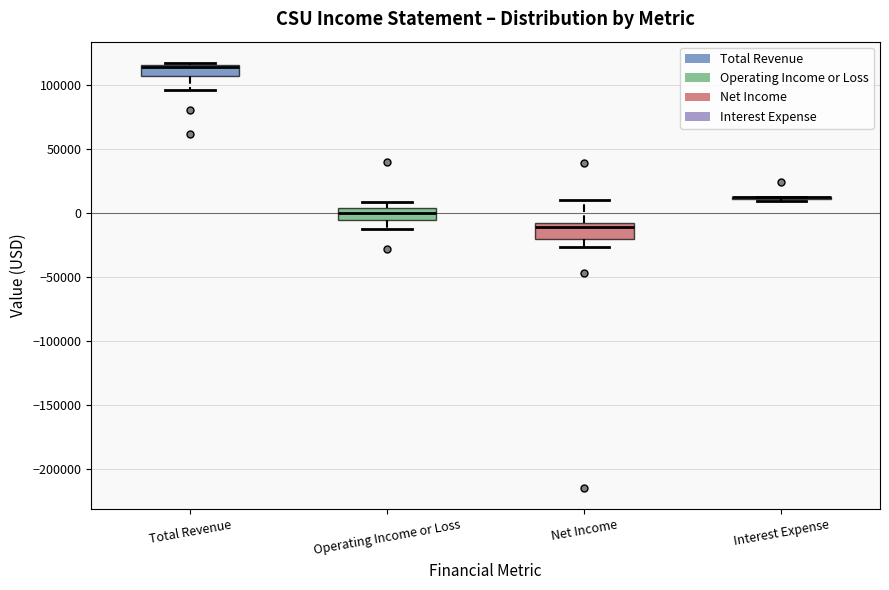

Reading left to right, read every box against the y-axis: the position of its median line, the range the box covers, and the ends of its whiskers. The values are not printed on the chart, so give them approximately, as read against the axis.

Total Revenue: median 115000 (just below the box's upper edge), box 105000 to 115000, whiskers 95000 to 115000 (just above the box's upper edge)
Operating Income or Loss: median 0, box -5000 to 5000, whiskers -15000 to 10000
Net Income: median -10000, box -20000 to -5000, whiskers -25000 to 10000
Interest Expense: box collapsed to a line at 15000, whiskers 10000 to 15000